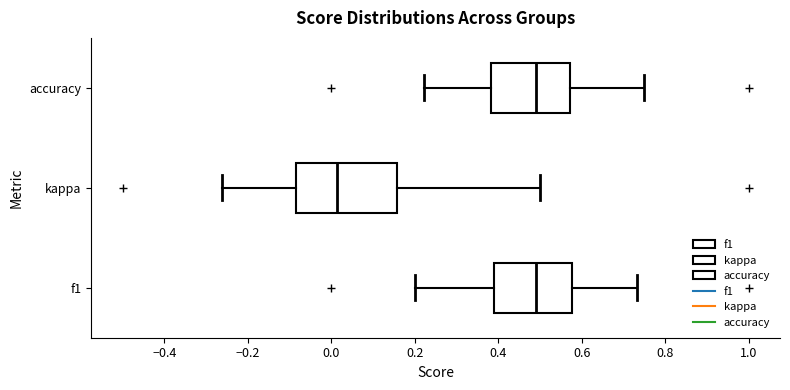

Reading bottom to top, transcribe this box plot: for each box, give where its median line is, the range the box spans, and where its two whiskers end, as read against the x-axis. The values are not printed on the chart, so give them approximately, as read against the axis.

f1: median 0.50, box 0.40 to 0.58, whiskers 0.20 to 0.74
kappa: median 0.02, box -0.08 to 0.16, whiskers -0.26 to 0.50
accuracy: median 0.50, box 0.38 to 0.58, whiskers 0.22 to 0.76